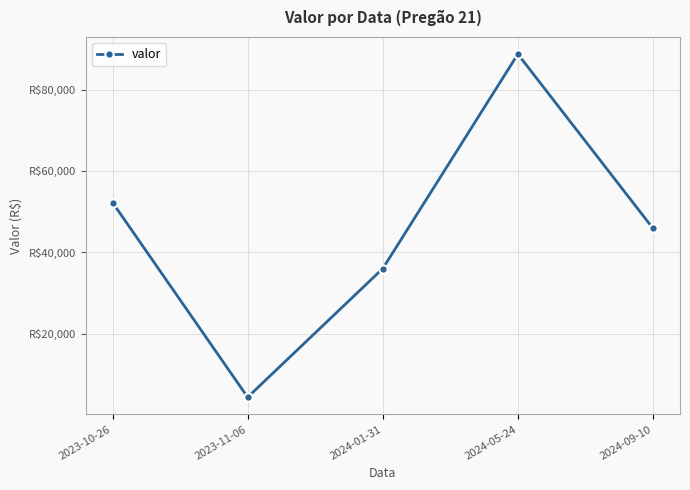

What is the label of the 5th point from the left?

2024-09-10